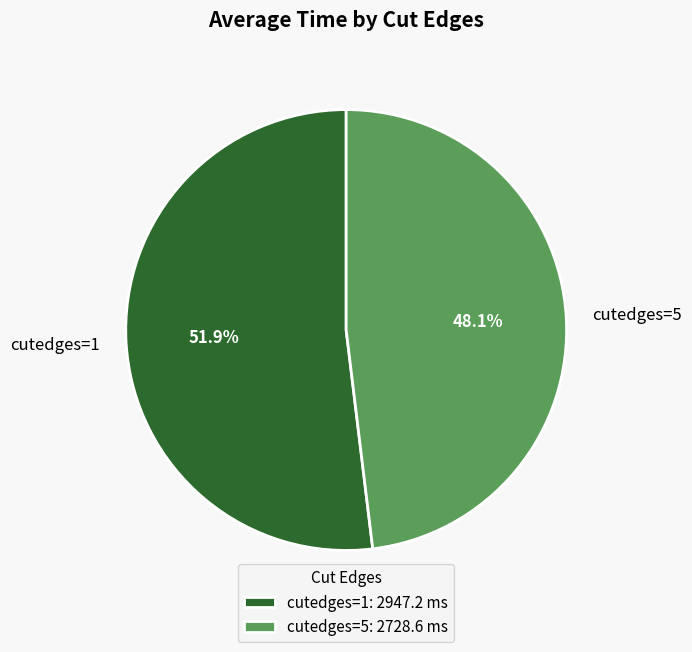

What portion of the pie excludes cutedges=5?

51.9%